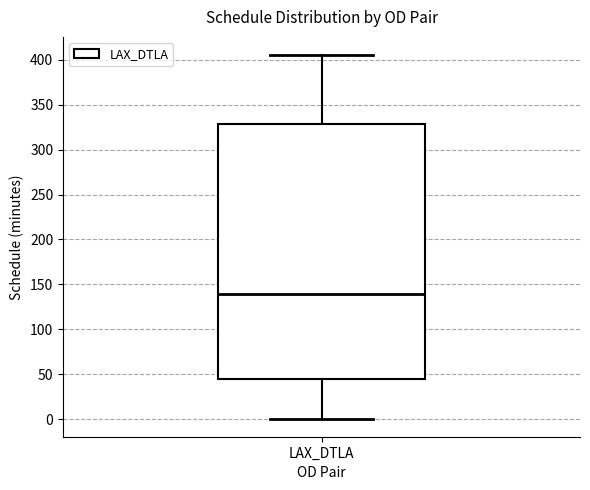

Transcribe this box plot: give where the median line is, the range the box spans, and where the two whiskers end, as read against the y-axis. The values are not printed on the chart, so give them approximately, as read against the axis.

median 140, box 45 to 330, whiskers 0 to 405